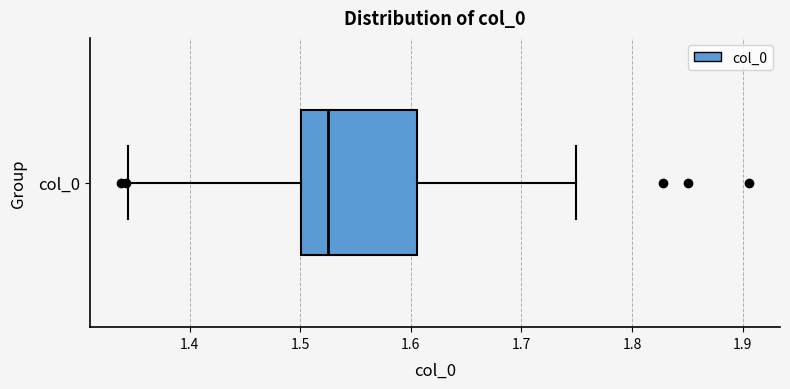

Read this box plot against the x-axis: the position of the median line, the range covered by the box, and the ends of both whiskers. The values are not printed on the chart, so give them approximately, as read against the axis.

median 1.53, box 1.50 to 1.61, whiskers 1.34 to 1.75